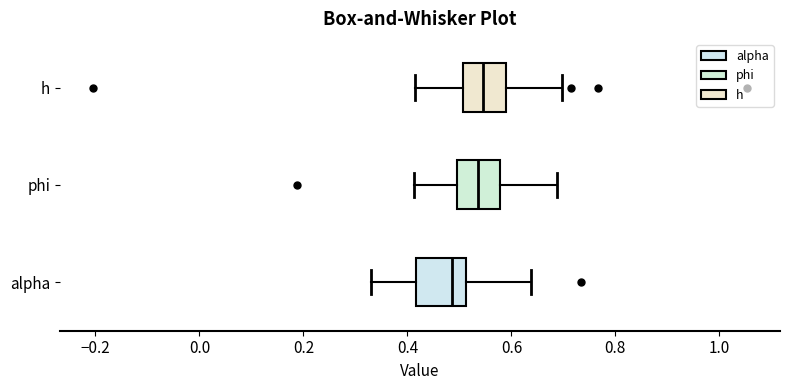

Reading bottom to top, transcribe this box plot: for each box, give where its median line is, the range the box spans, and where its two whiskers end, as read against the x-axis. The values are not printed on the chart, so give them approximately, as read against the axis.

alpha: median 0.48, box 0.42 to 0.52, whiskers 0.32 to 0.64
phi: median 0.54, box 0.50 to 0.58, whiskers 0.42 to 0.68
h: median 0.54, box 0.50 to 0.58, whiskers 0.42 to 0.70